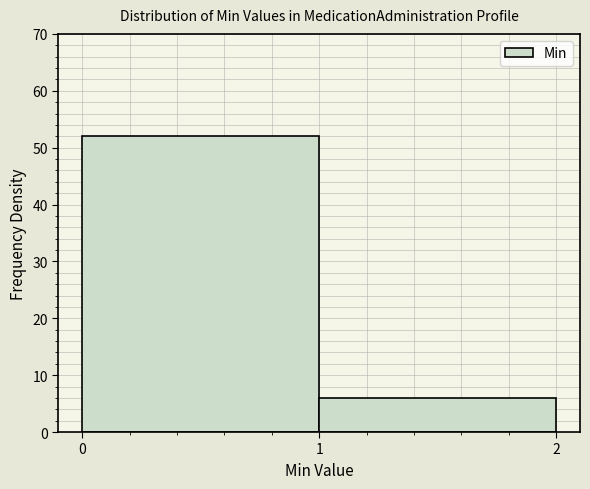

How tall is the bar that spans 1 to 2 on the x-axis? The values are not printed on the chart, so give them approximately, as read against the axis.

6